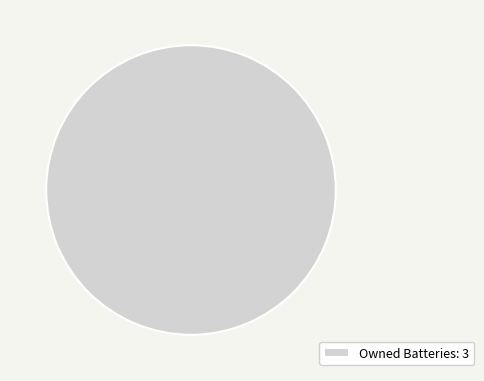

The Owned Batteries: 3 slice represents 100% of the pie. True or false?

True